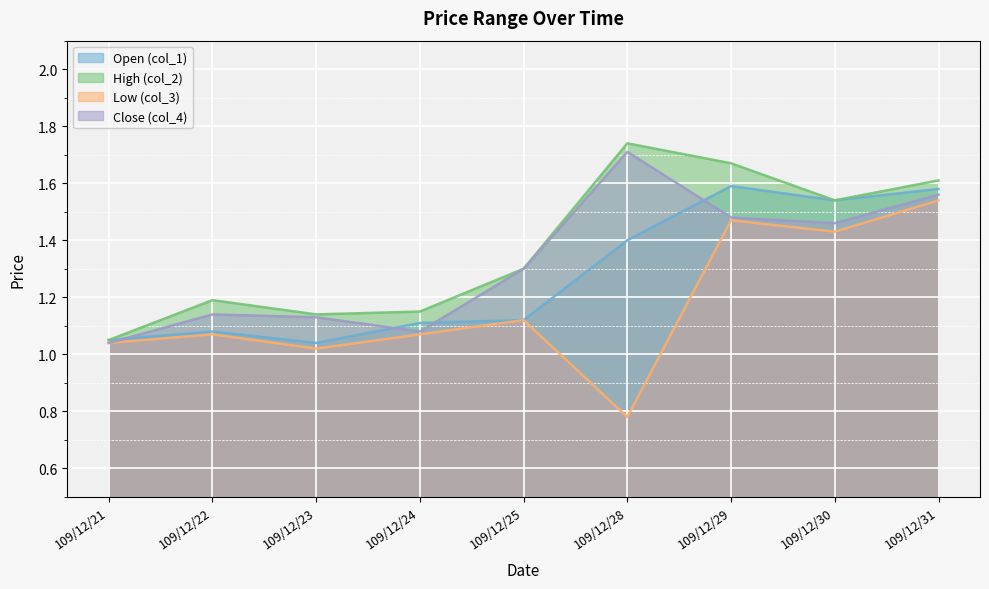

What is the total value across all series at 109/12/25?

4.8